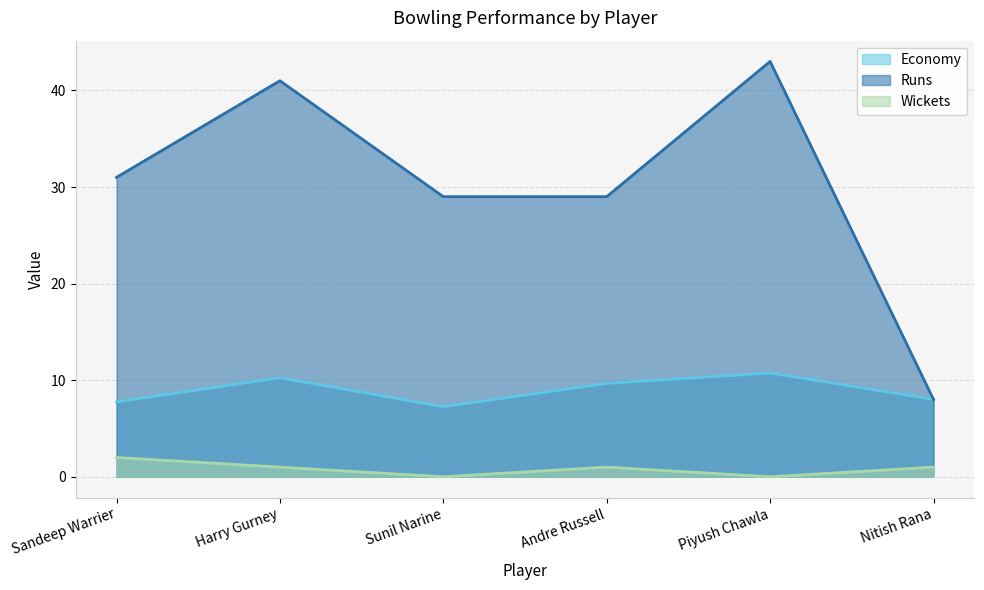

Reading right to left, extract all data points from this chart.

Economy: 8.0	10.8	9.7	7.2	10.2	7.8
Runs: 8.0	43.0	29.0	29.0	41.0	31.0
Wickets: 1.0	0.0	1.0	0.0	1.0	2.0